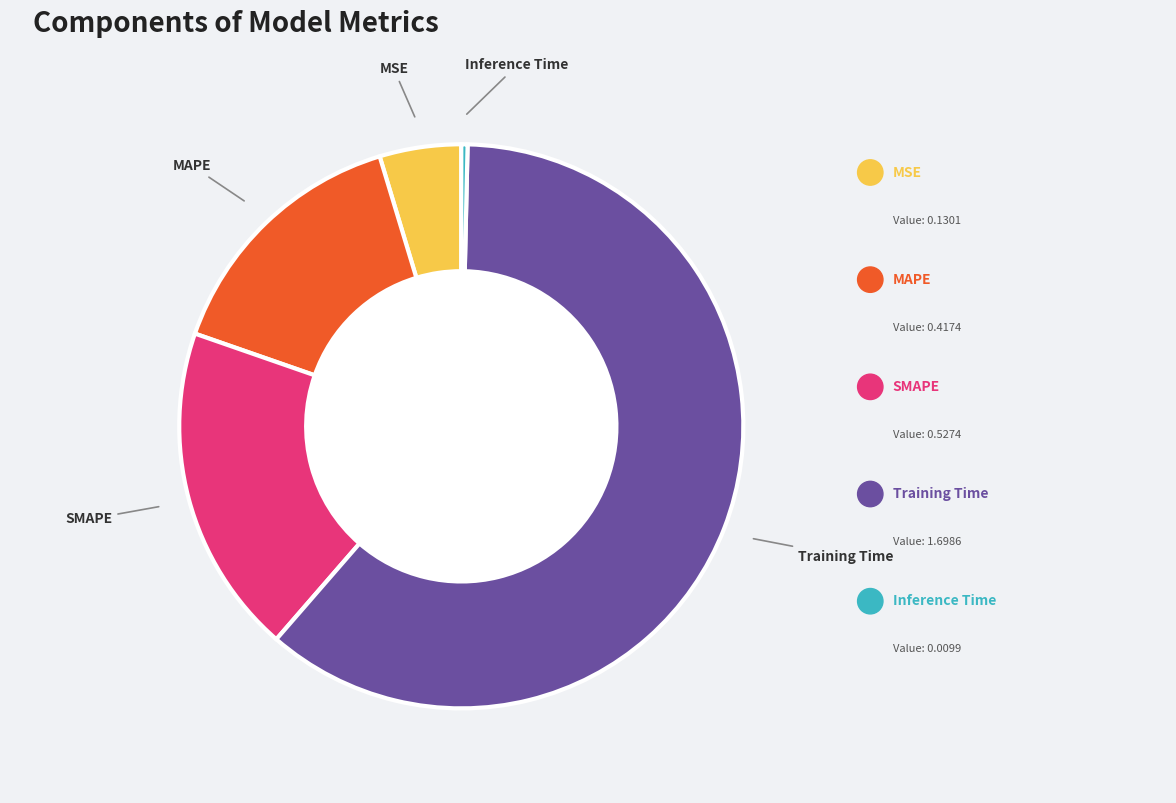

Is there a majority slice in this chart?

Yes